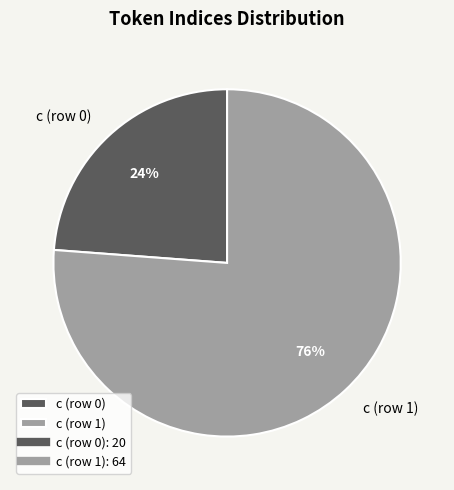

How many slices are in this pie chart?

2